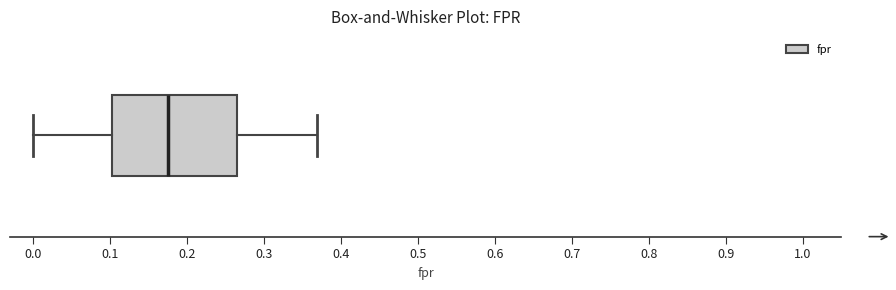

Where does the right whisker of the box end on the x-axis? The values are not printed on the chart, so give them approximately, as read against the axis.

0.37